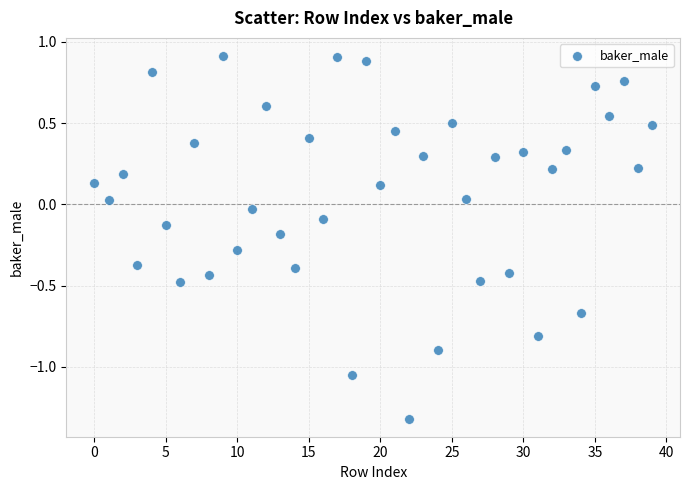

What is the range of Y values (max minus min)?

2.2